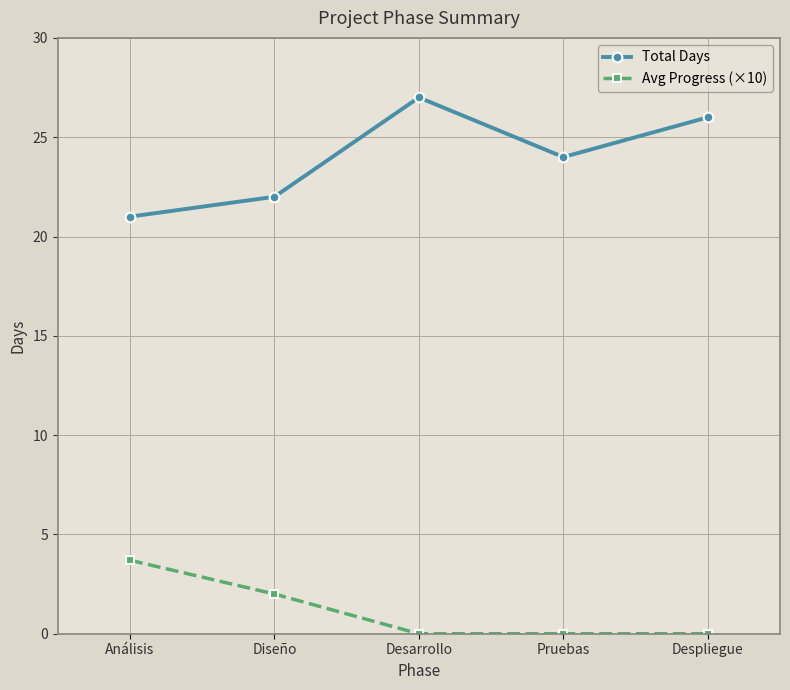

Which series has the largest total across all categories?

Total Days